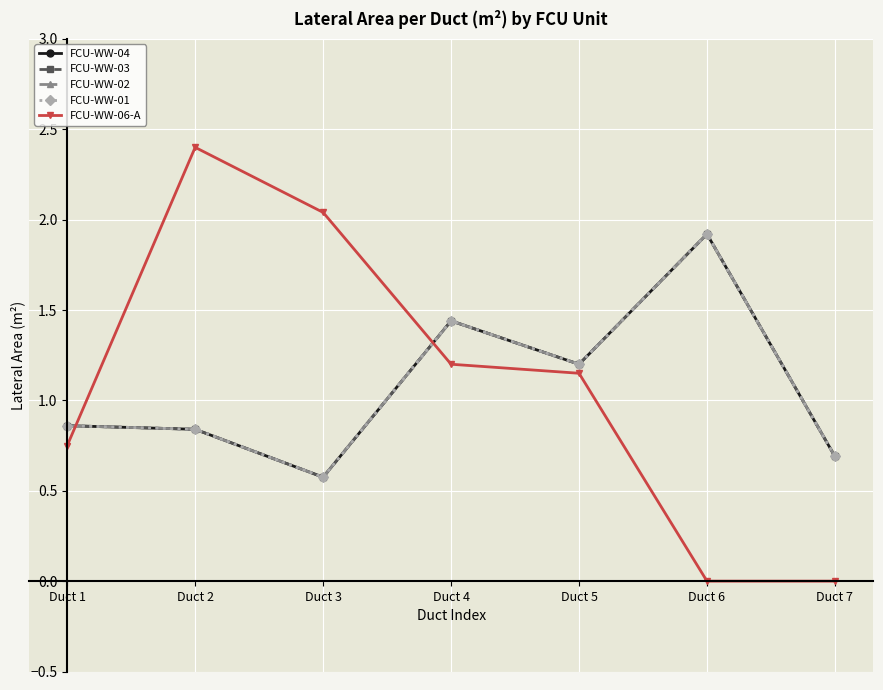

Reading left to right, transcribe all the data shown in this chart.

FCU-WW-04: 0.9	0.8	0.6	1.4	1.2	1.9	0.7
FCU-WW-03: 0.9	0.8	0.6	1.4	1.2	1.9	0.7
FCU-WW-02: 0.9	0.8	0.6	1.4	1.2	1.9	0.7
FCU-WW-01: 0.9	0.8	0.6	1.4	1.2	1.9	0.7
FCU-WW-06-A: 0.8	2.4	2.0	1.2	1.1	0.0	0.0